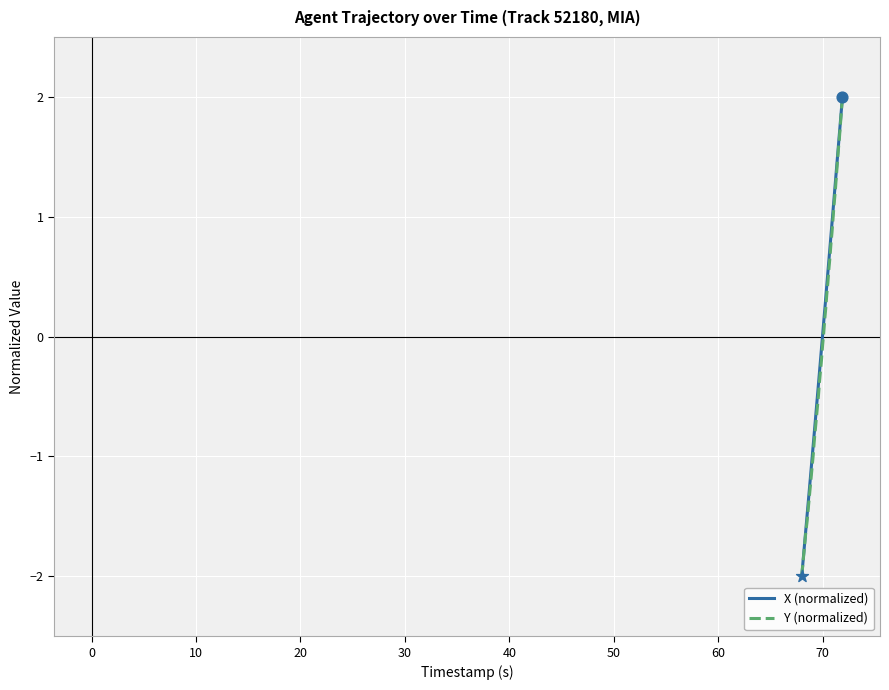

What is the smallest value displayed?

-2.0